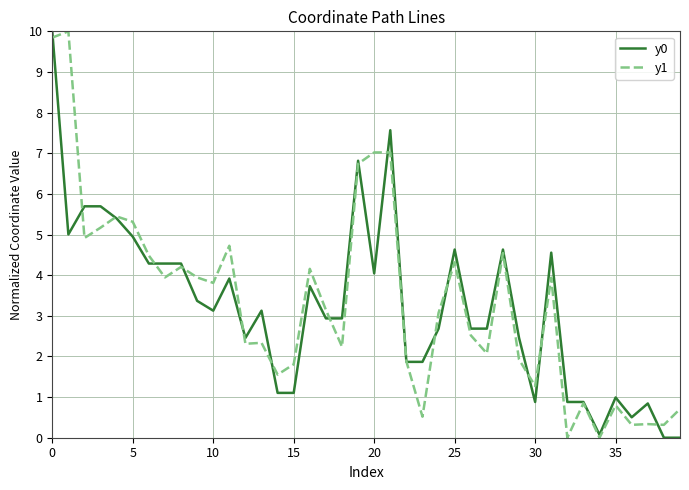

What is the difference between the maximum and minimum values in the y0 series?

10.0